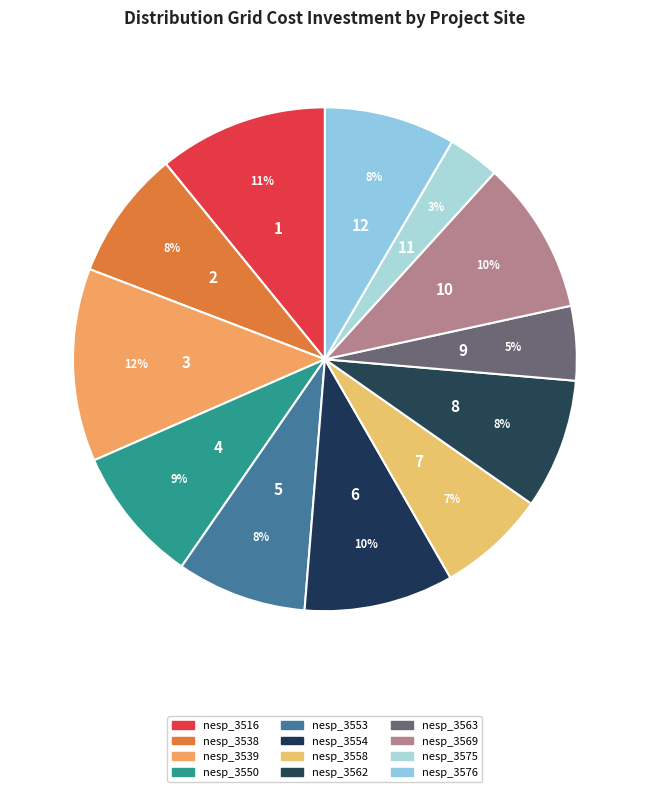

How many segments does this pie chart have?

12